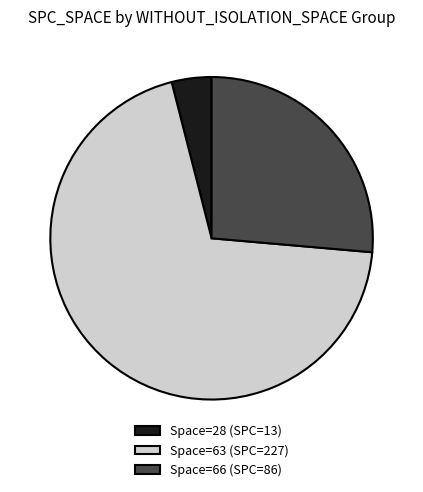

Between Space=63 (SPC=227) and Space=28 (SPC=13), which is larger?

Space=63 (SPC=227)